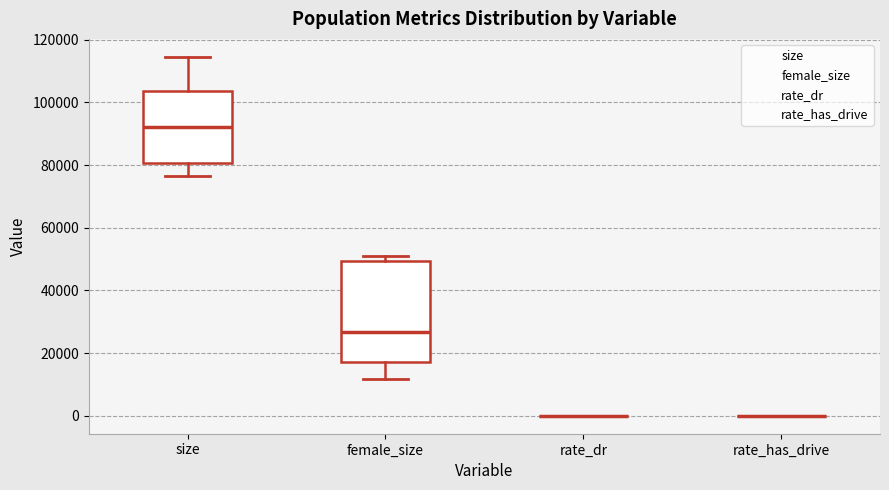

Reading left to right, read every box against the y-axis: the position of its median line, the range the box covers, and the ends of its whiskers. The values are not printed on the chart, so give them approximately, as read against the axis.

size: median 92000, box 80000 to 104000, whiskers 76000 to 114000
female_size: median 26000, box 18000 to 50000, whiskers 12000 to 50000 (just above the box's upper edge)
rate_dr: box collapsed to a line at 0, whiskers 0 to 0
rate_has_drive: box collapsed to a line at 0, whiskers 0 to 0